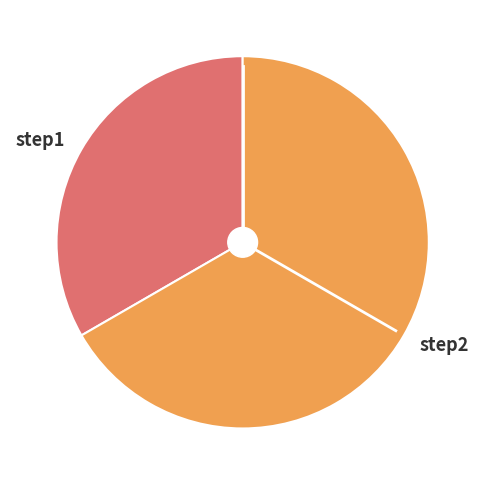

True or false: step1 accounts for 33% of the total.

True